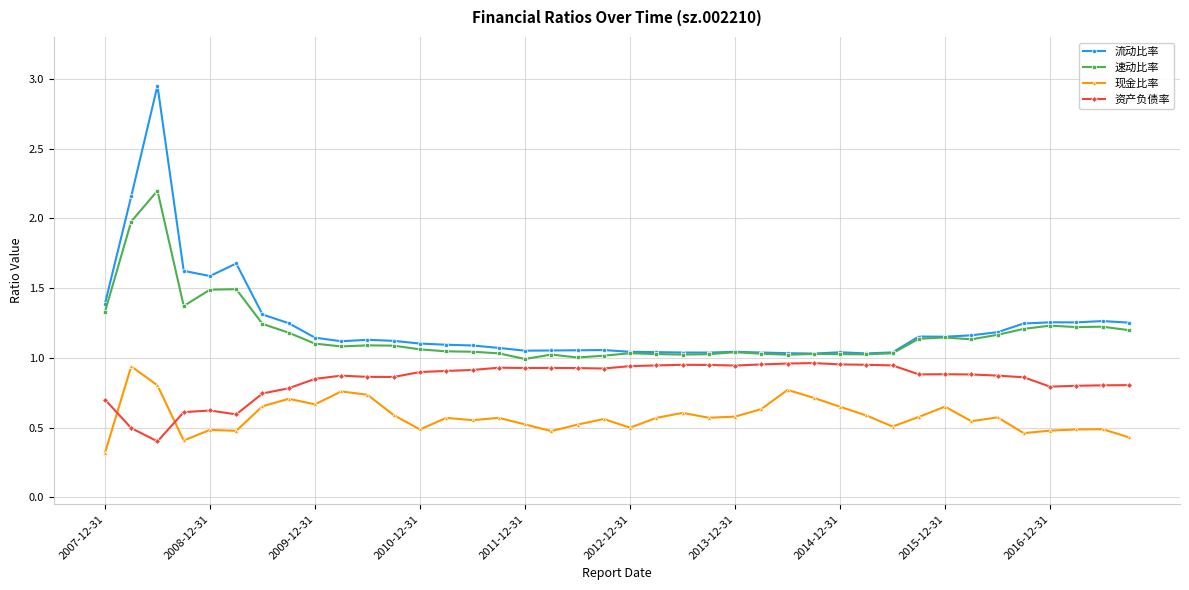

True or false: 流动比率 and 资产负债率 cross at least once.

False